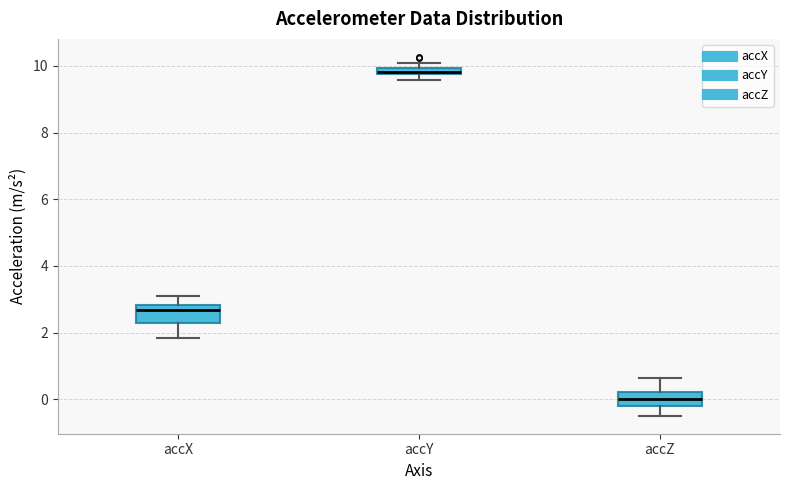

Which box has the highest median line?

accY